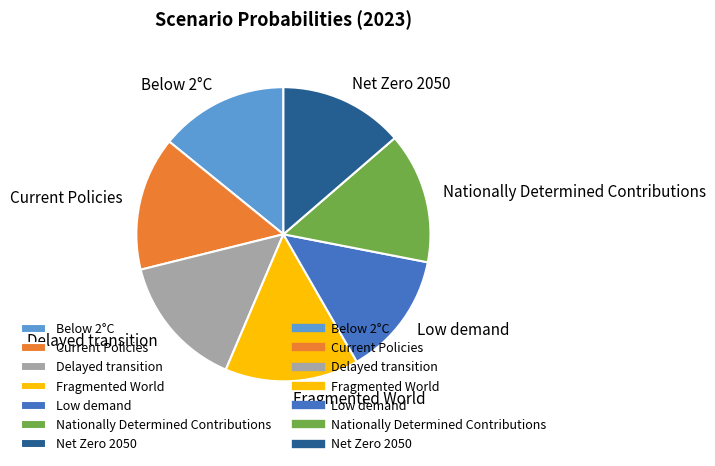

The Net Zero 2050 slice represents 1% of the pie. True or false?

False